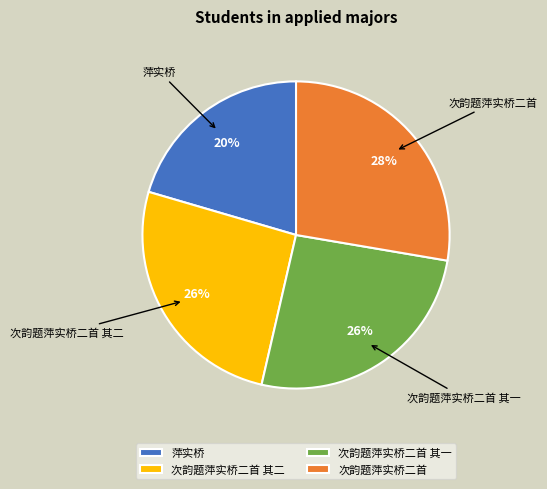

Between 次韵题萍实桥二首 其一 and 萍实桥, which is larger?

次韵题萍实桥二首 其一